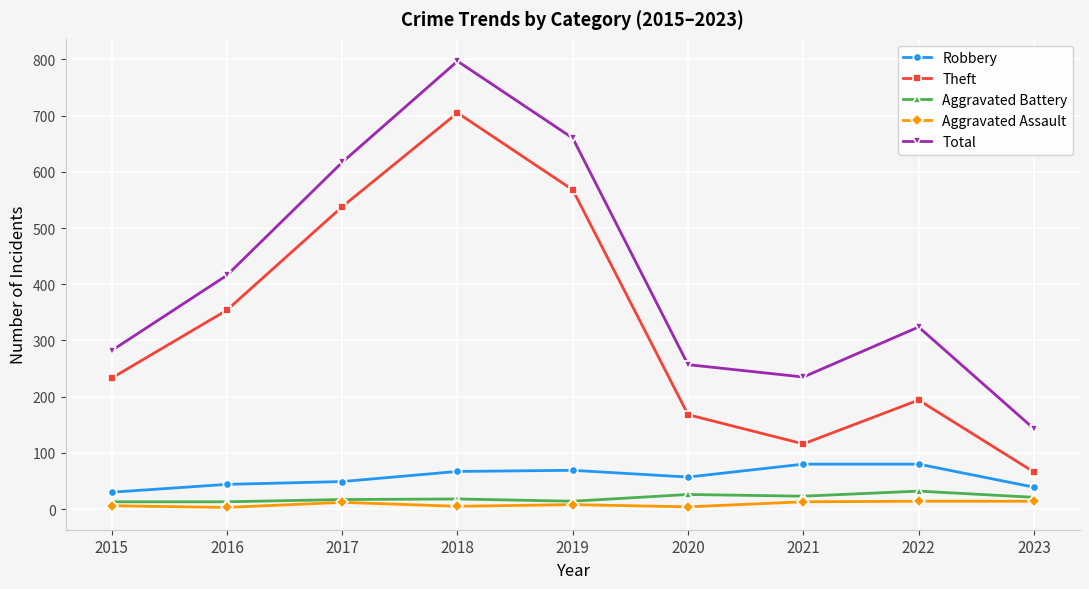

Rank the series by their maximum value, from lowest to highest.

Aggravated Assault, Aggravated Battery, Robbery, Theft, Total